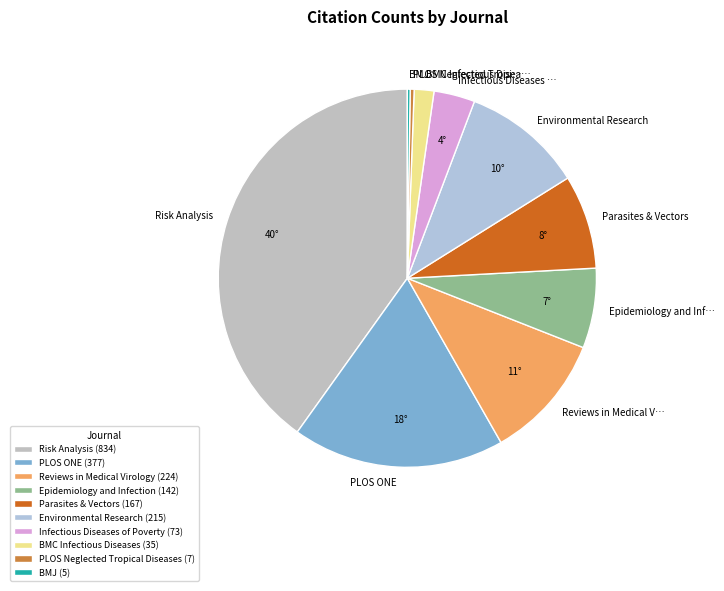

Is there any slice that represents more than half of the pie?

No